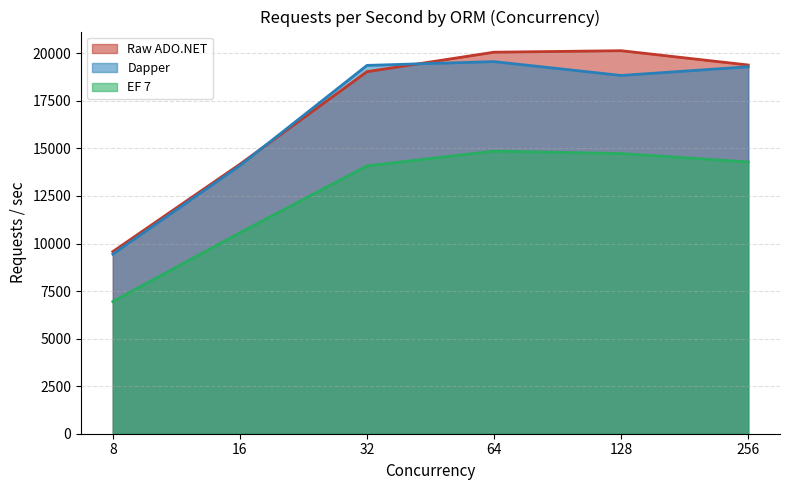

How many lines are shown in the chart?

3